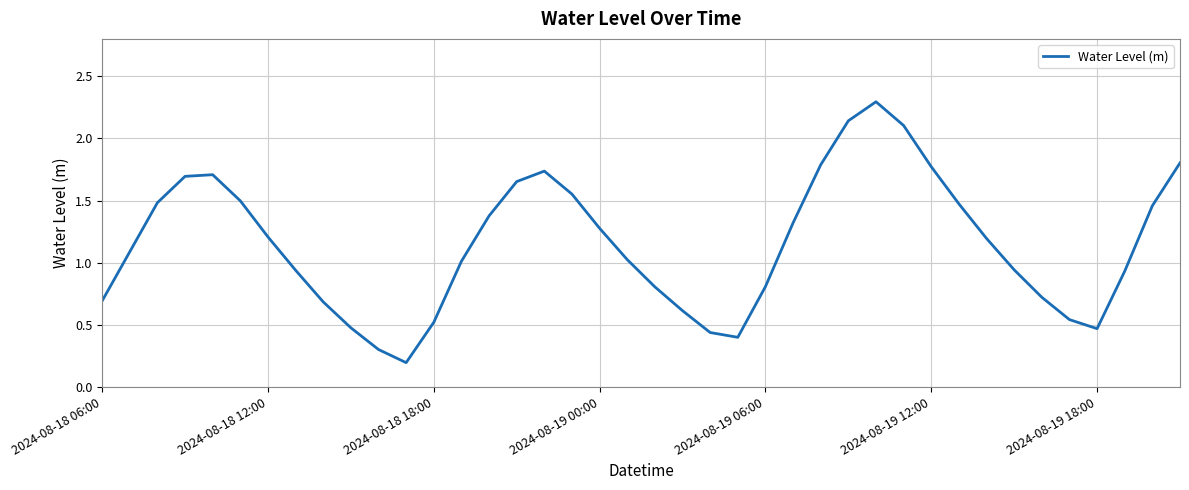

What is the maximum value shown in the chart?

2.3